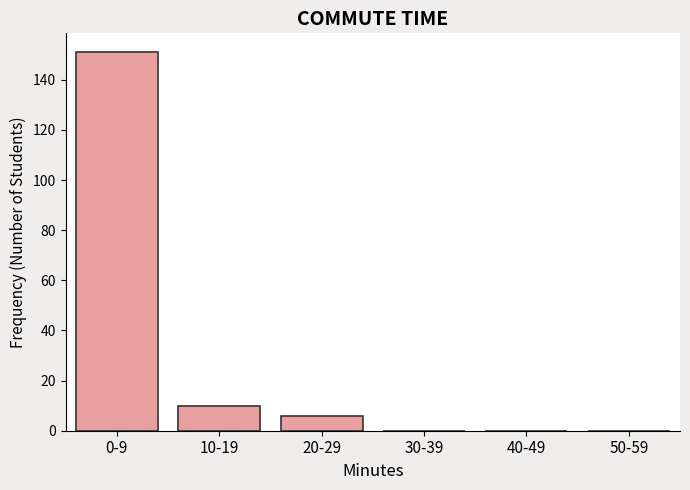

Reading left to right, transcribe all the data shown in this chart.

0-9=151	10-19=10	20-29=6	30-39=0	40-49=0	50-59=0